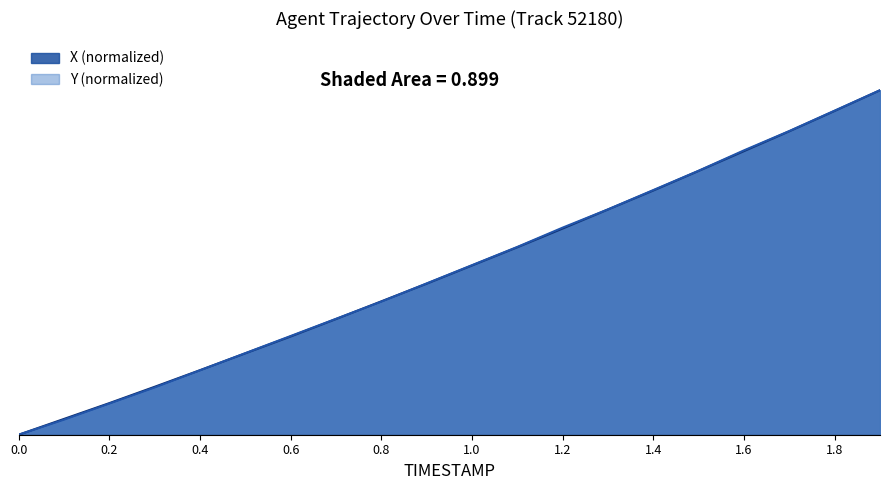

After their last crossing, which series has the higher values: X or Y?

Y